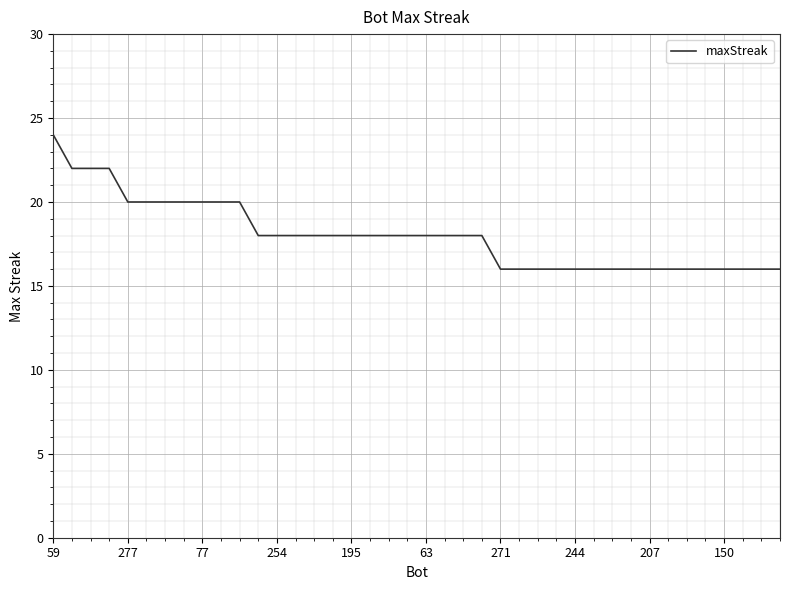

What is the smallest value displayed?

16